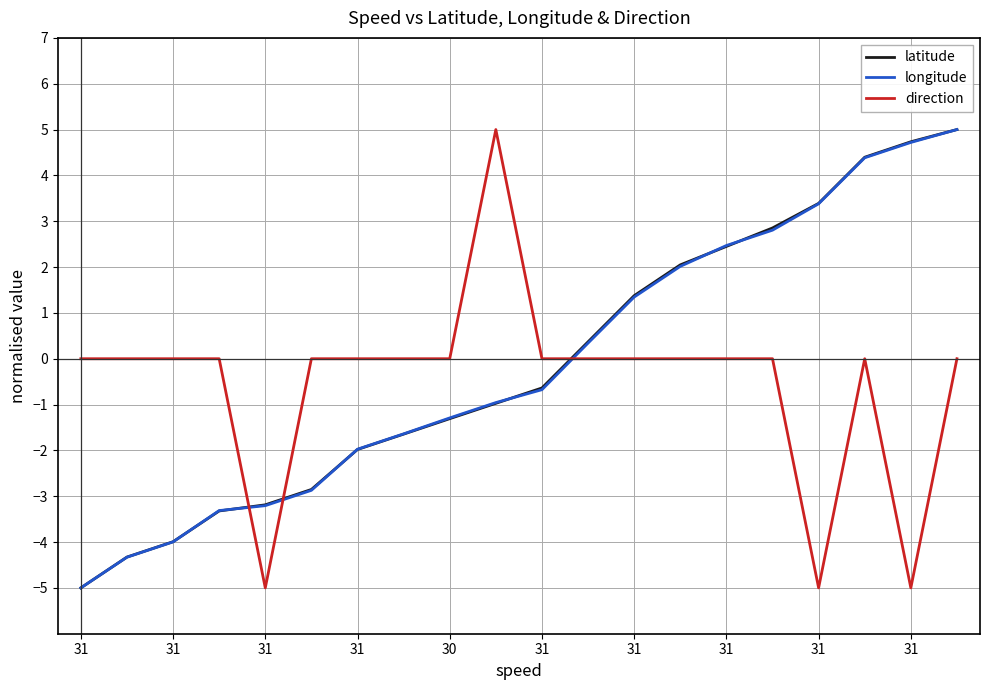

What is the minimum value for direction?

-5.0